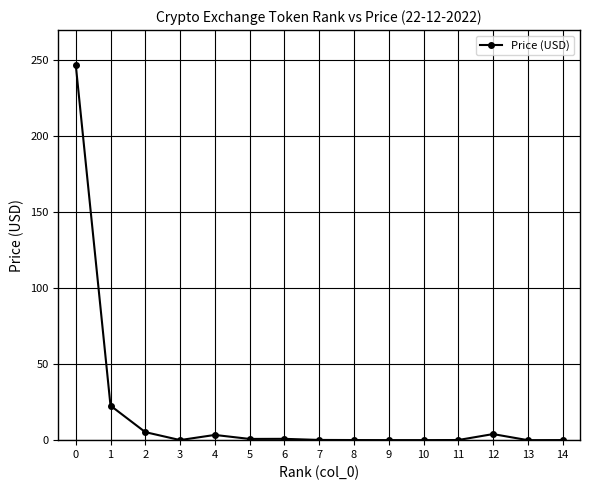

At which category does the data reach its first local valley?

3